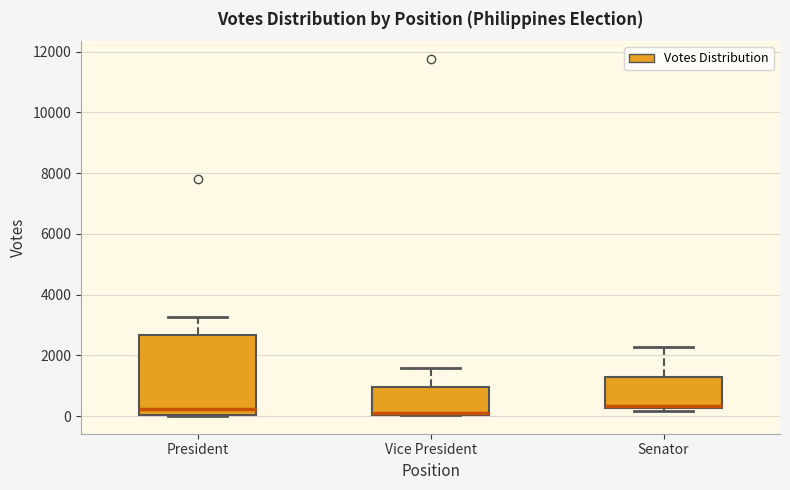

Reading left to right, read every box against the y-axis: the position of its median line, the range the box covers, and the ends of its whiskers. The values are not printed on the chart, so give them approximately, as read against the axis.

President: median 200, box 0 to 2600, whiskers 0 to 3200
Vice President: median 0 (drawn on the box's lower edge), box 0 to 1000, whiskers 0 to 1600
Senator: median 400, box 200 to 1200, whiskers 200 (just below the box's lower edge) to 2200